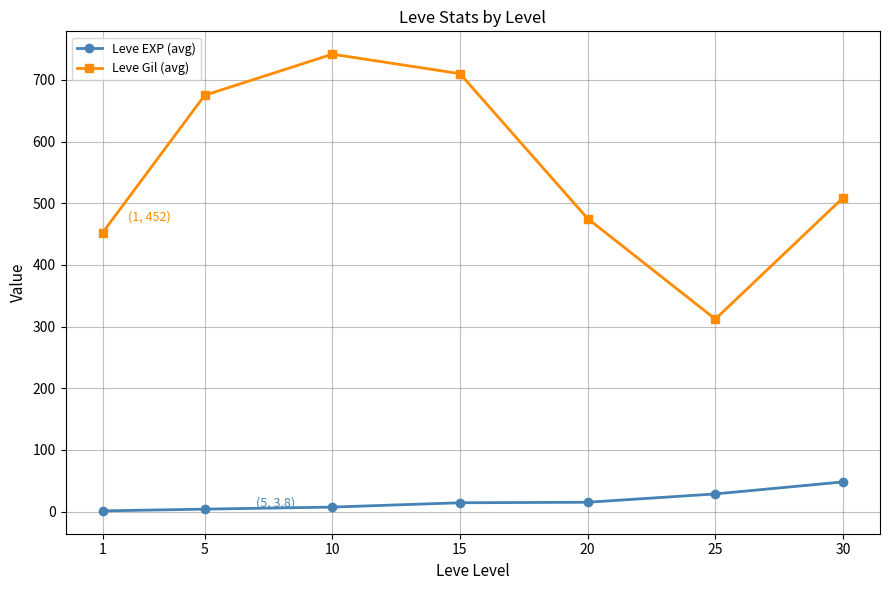

How many data points in Leve EXP (avg) are less than 14?

3